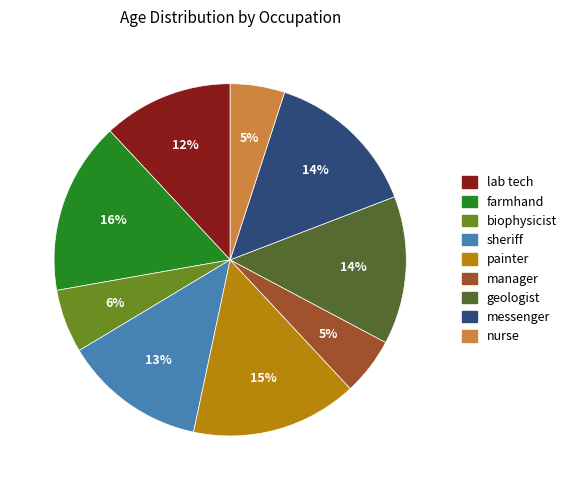

To the nearest percent, what portion does geologist represent?

14%